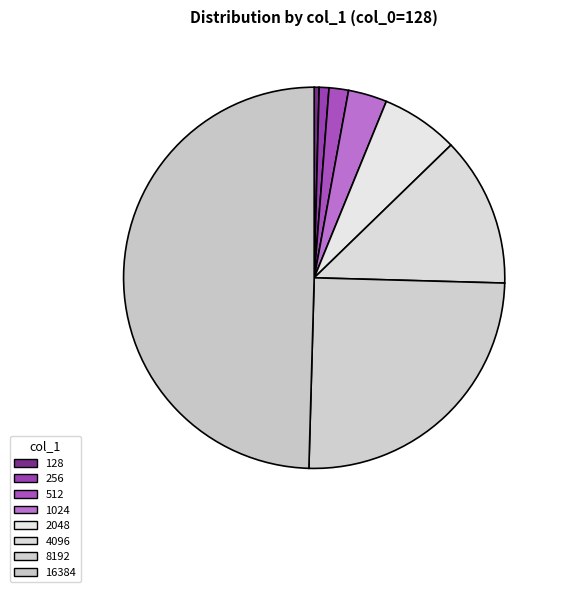

How many segments does this pie chart have?

8